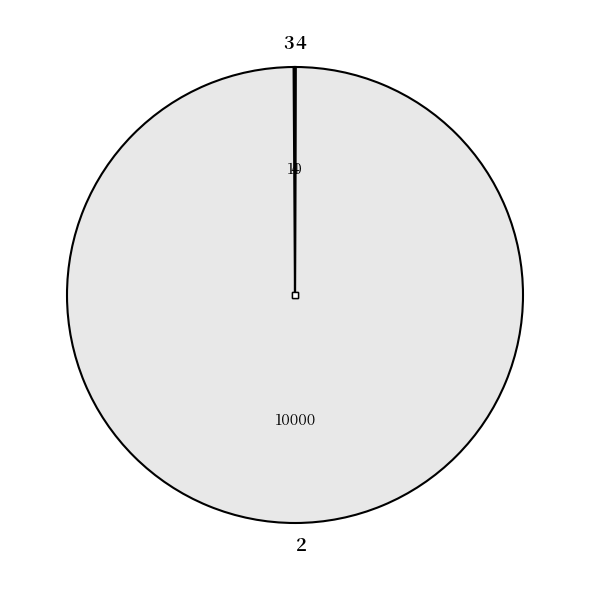

True or false: 2 accounts for 100% of the total.

True